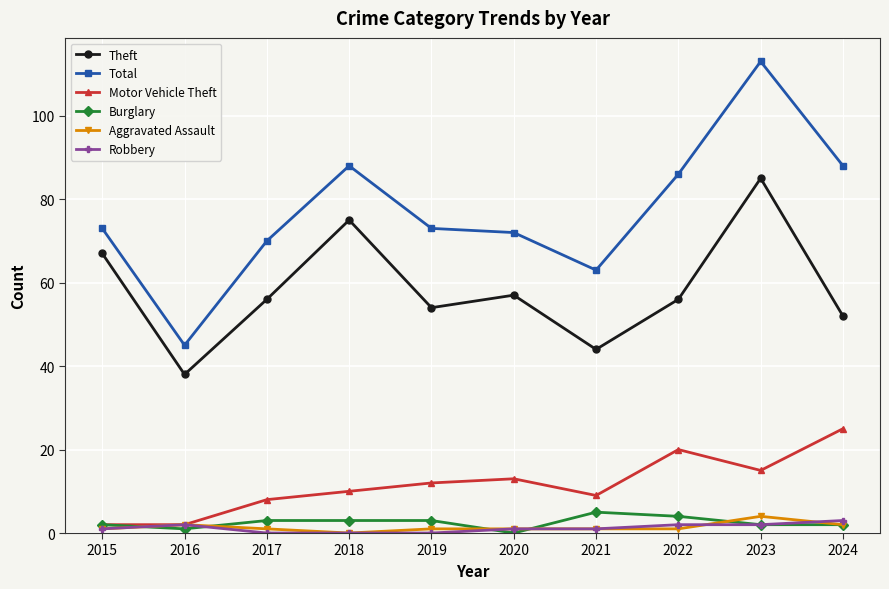

List the series in order of their peak value, highest first.

Total, Theft, Motor Vehicle Theft, Burglary, Aggravated Assault, Robbery